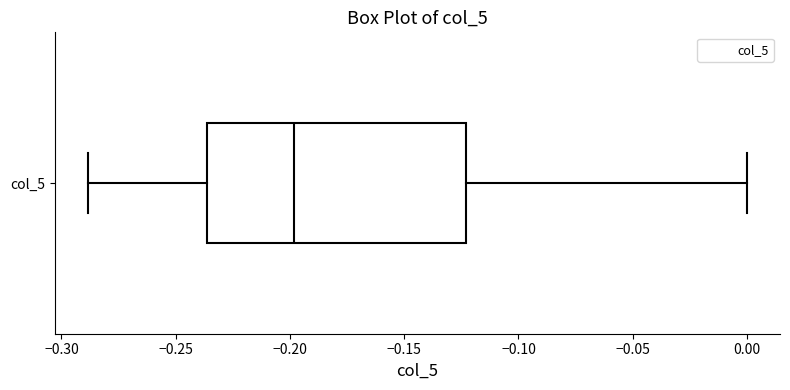

Transcribe this box plot: give where the median line is, the range the box spans, and where the two whiskers end, as read against the x-axis. The values are not printed on the chart, so give them approximately, as read against the axis.

median -0.200, box -0.235 to -0.125, whiskers -0.290 to 0.000